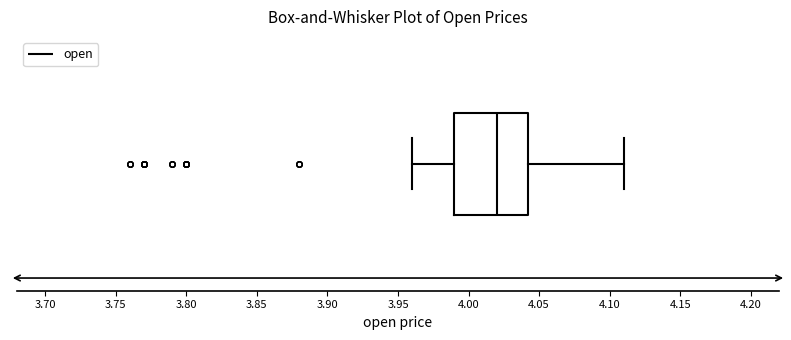

Read this box plot against the x-axis: the position of the median line, the range covered by the box, and the ends of both whiskers. The values are not printed on the chart, so give them approximately, as read against the axis.

median 4.020, box 3.990 to 4.045, whiskers 3.960 to 4.110